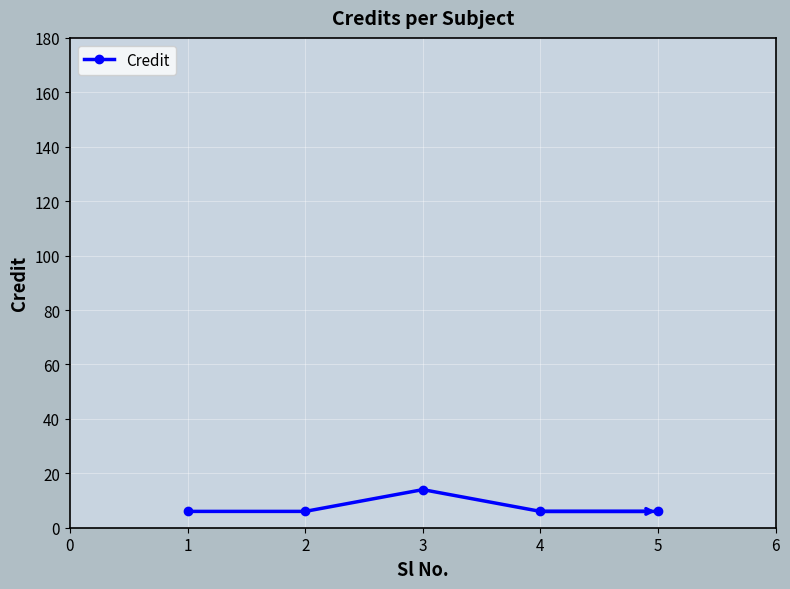

At which category does the chart reach its peak across all series?

3